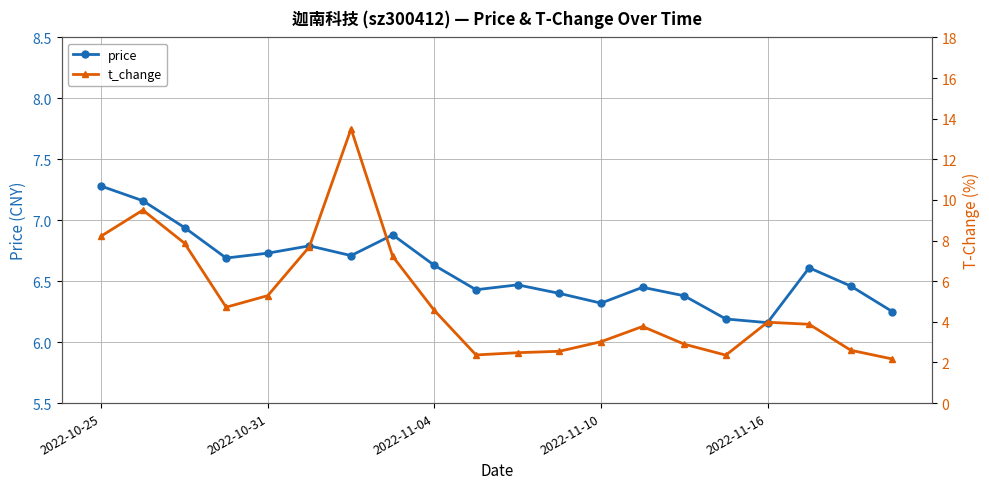

True or false: price has more than 1 points higher than both neighbors.

True